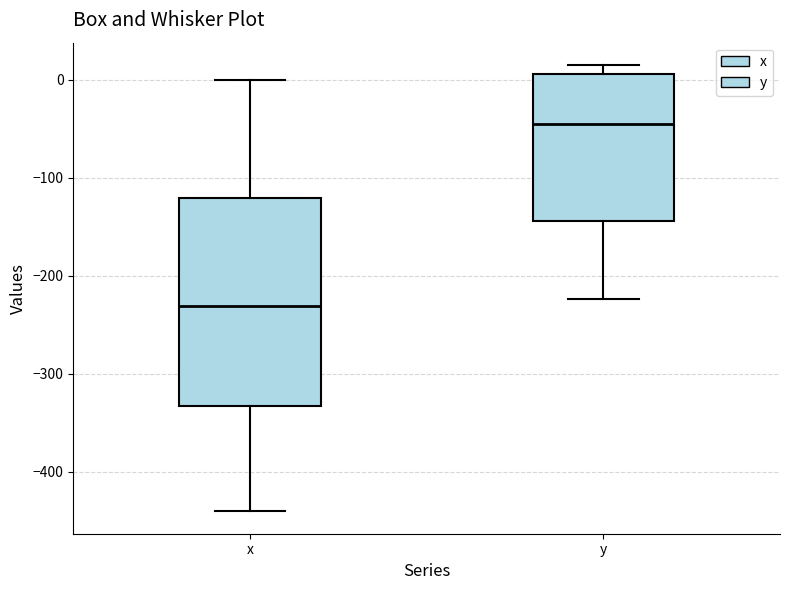

Reading left to right, transcribe this box plot: for each box, give where its median line is, the range the box spans, and where its two whiskers end, as read against the y-axis. The values are not printed on the chart, so give them approximately, as read against the axis.

x: median -230, box -330 to -120, whiskers -440 to 0
y: median -50, box -140 to 10, whiskers -220 to 10 (just above the box's upper edge)